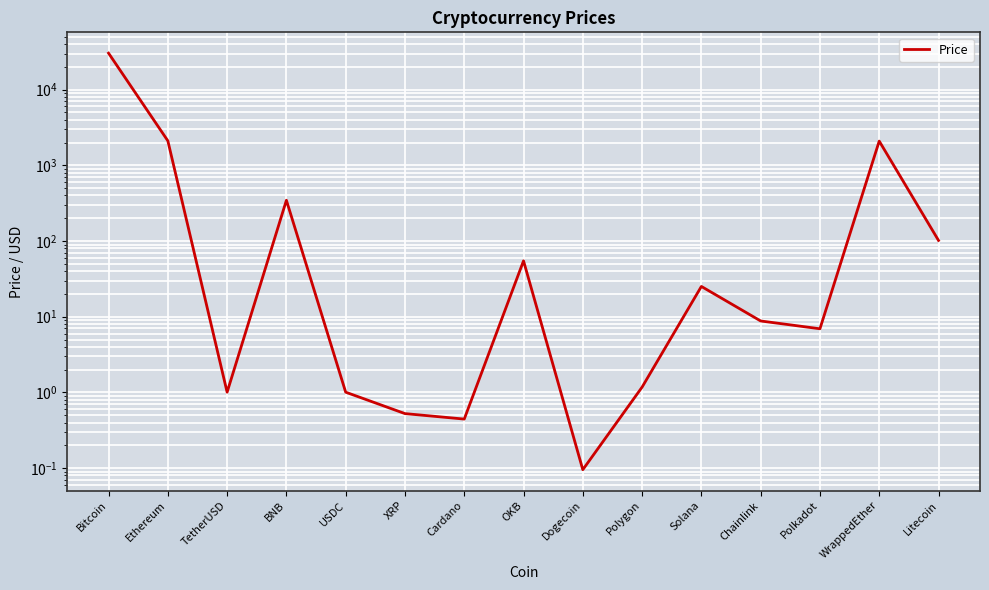

What is the label of the 8th point from the left?

OKB